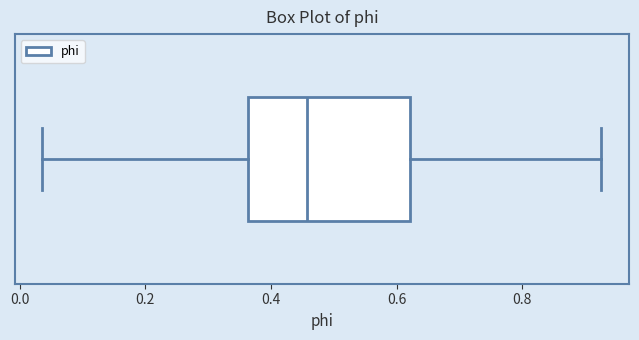

Where does the left whisker of the box end on the x-axis? The values are not printed on the chart, so give them approximately, as read against the axis.

0.04